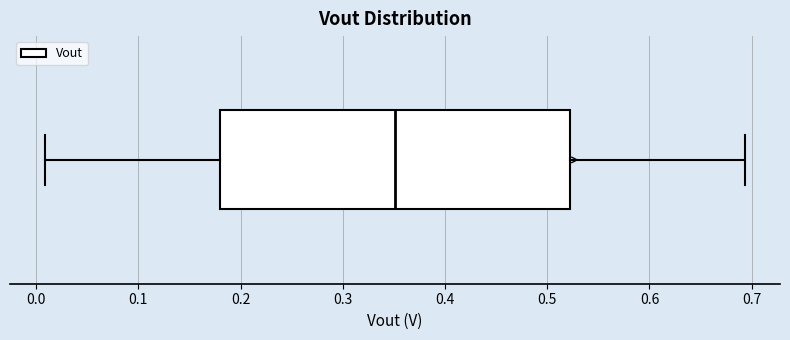

Transcribe this box plot: give where the median line is, the range the box spans, and where the two whiskers end, as read against the x-axis. The values are not printed on the chart, so give them approximately, as read against the axis.

median 0.35, box 0.18 to 0.52, whiskers 0.01 to 0.69